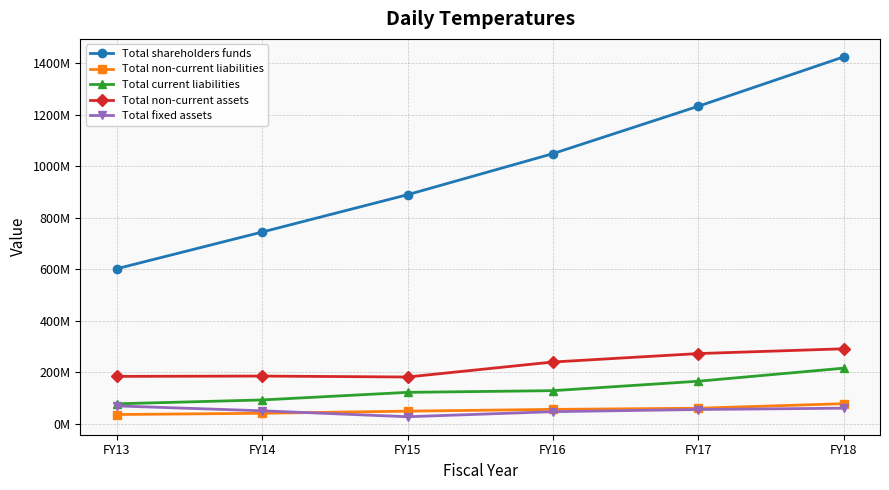

What is the difference between the maximum and minimum values in the Total shareholders funds series?

822657125